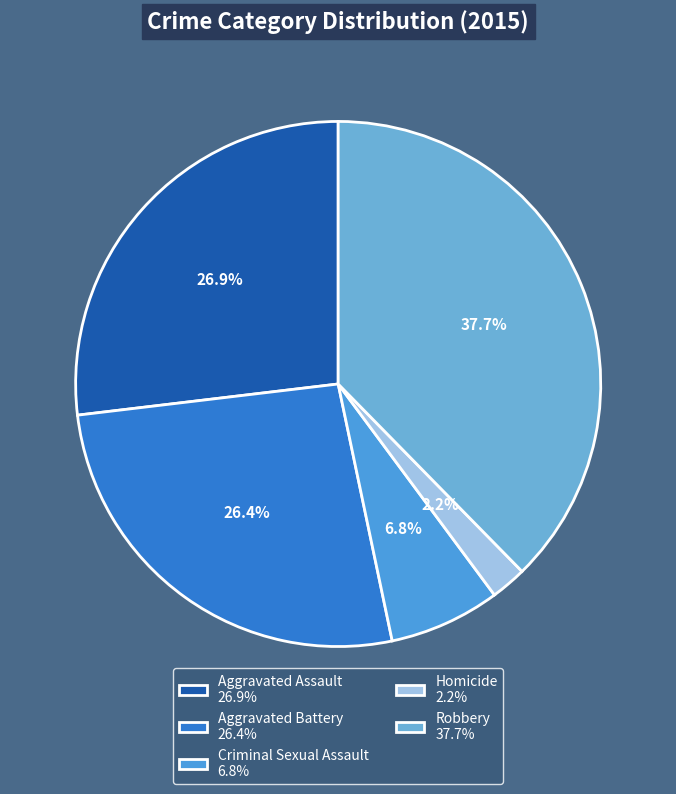

Is there any slice that represents more than half of the pie?

No